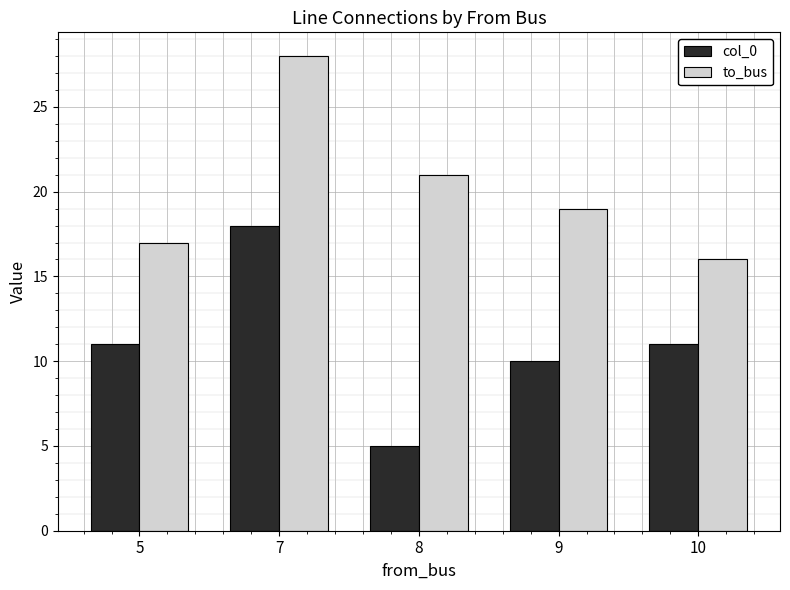

What is the maximum value for to_bus?

28